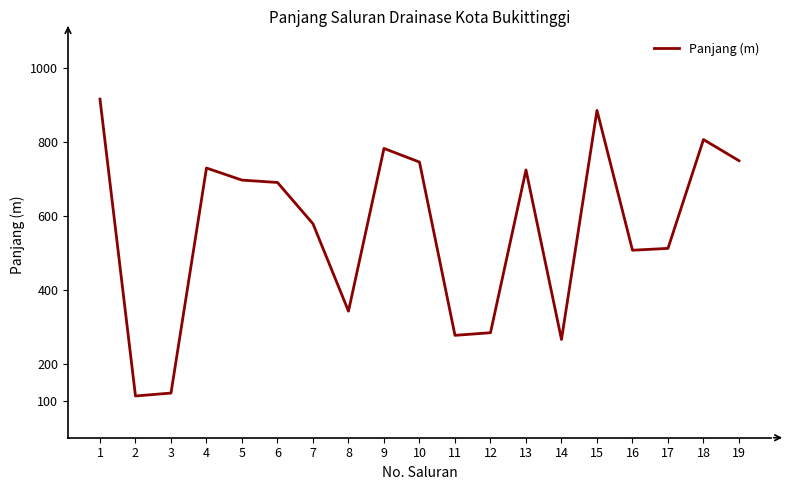

What is the change in value from 2 to 10?

+633.1